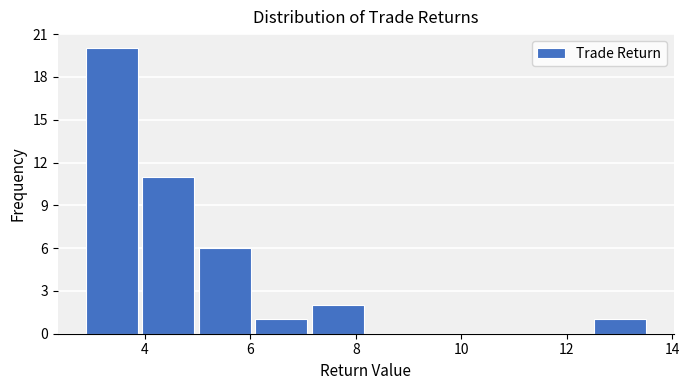

Reading left to right, transcribe this chart: for each bar, give the range it covers on the x-axis and its height. Neither the bar edges nor the heights are printed on the chart, so give them approximately, as read against the axes.

2.8 to 4.0: 20
4.0 to 5.0: 11
5.0 to 6.0: 6
6.0 to 7.2: 1
7.2 to 8.2: 2
8.2 to 9.2: 0
9.2 to 10.4: 0
10.4 to 11.4: 0
11.4 to 12.4: 0
12.4 to 13.6: 1